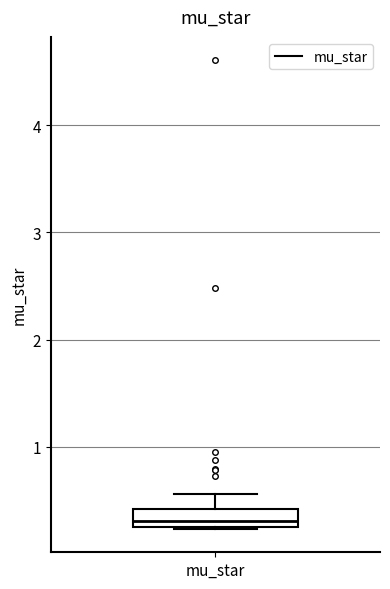

Where does the upper whisker of the box for mu_star end on the y-axis? The values are not printed on the chart, so give them approximately, as read against the axis.

0.6